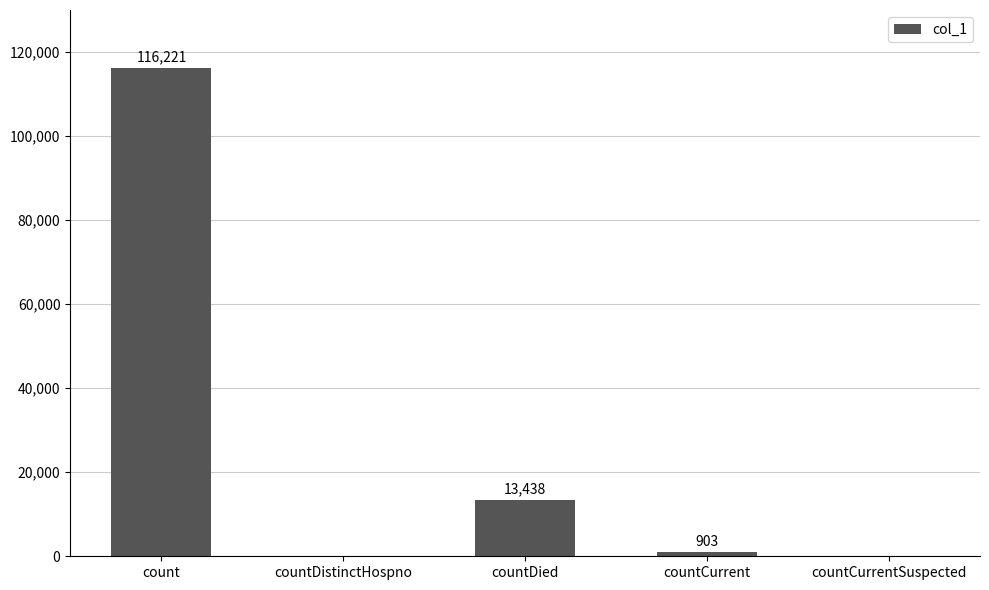

Where does the data first go above 903?

count